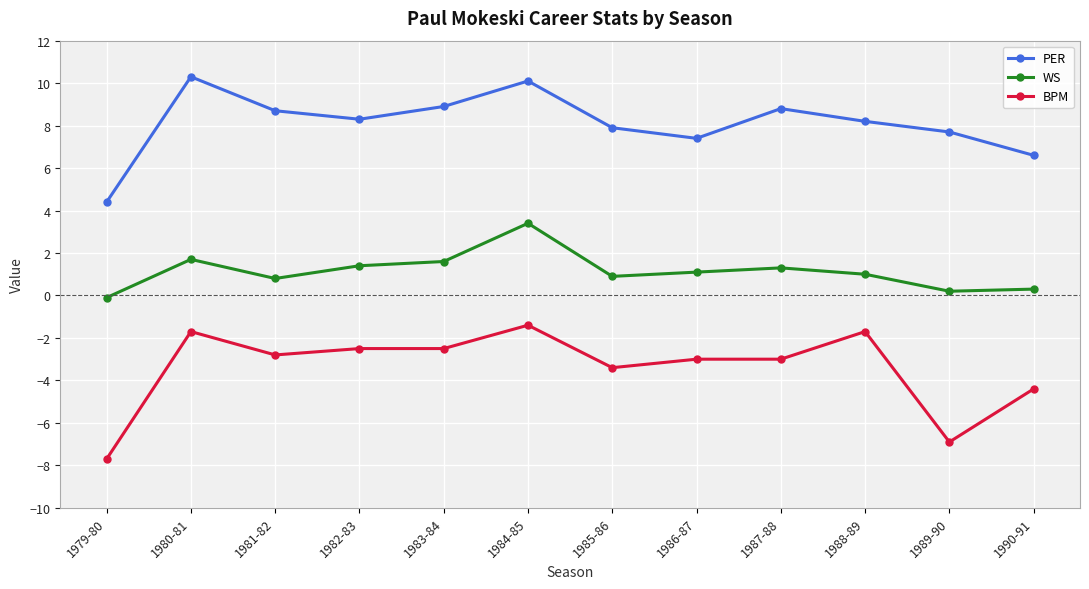

True or false: PER and BPM cross at least once.

False